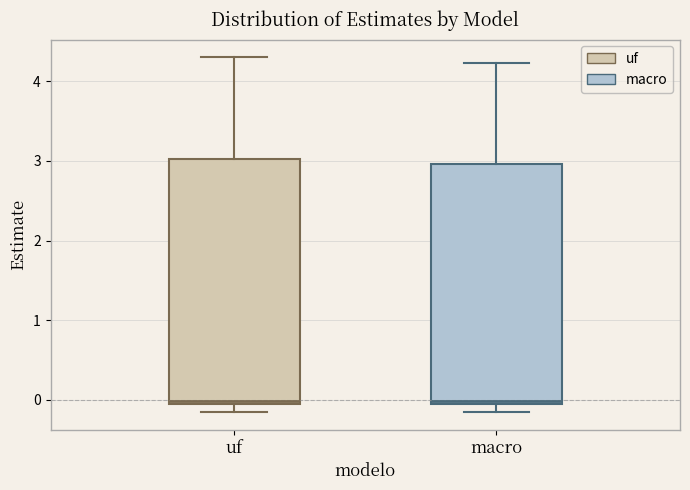

Reading left to right, transcribe this box plot: for each box, give where its median line is, the range the box spans, and where its two whiskers end, as read against the y-axis. The values are not printed on the chart, so give them approximately, as read against the axis.

uf: median 0.0, box -0.1 to 3.0, whiskers -0.2 to 4.3
macro: median 0.0 (just above the box's lower edge), box 0.0 to 3.0, whiskers -0.1 to 4.2